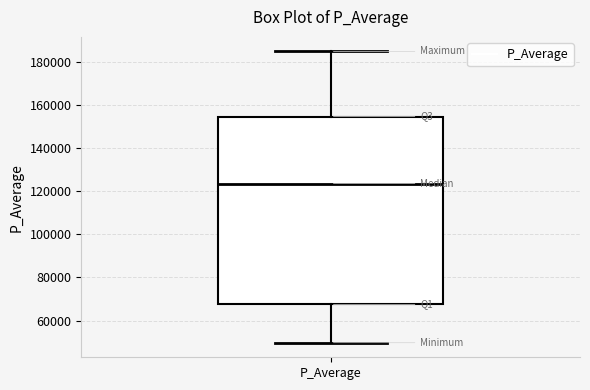

Transcribe this box plot: give where the median line is, the range the box spans, and where the two whiskers end, as read against the y-axis. The values are not printed on the chart, so give them approximately, as read against the axis.

median 124000, box 68000 to 154000, whiskers 50000 to 184000